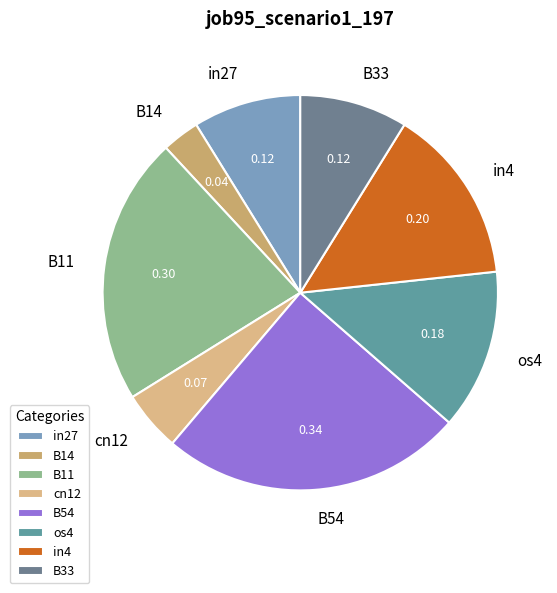

Combined, do os4 and in27 account for over 50%?

No